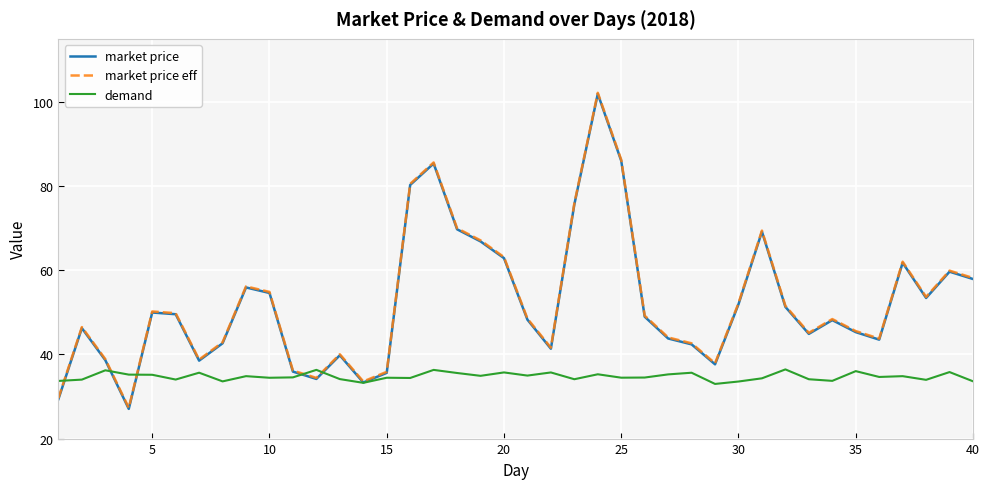

What is the sum of all market price values?

2089.5